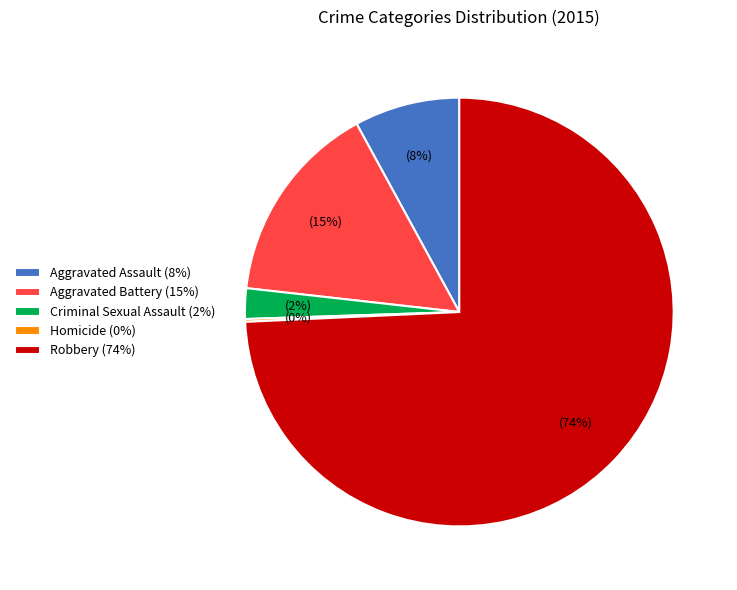

What is the largest slice in the pie chart?

Robbery